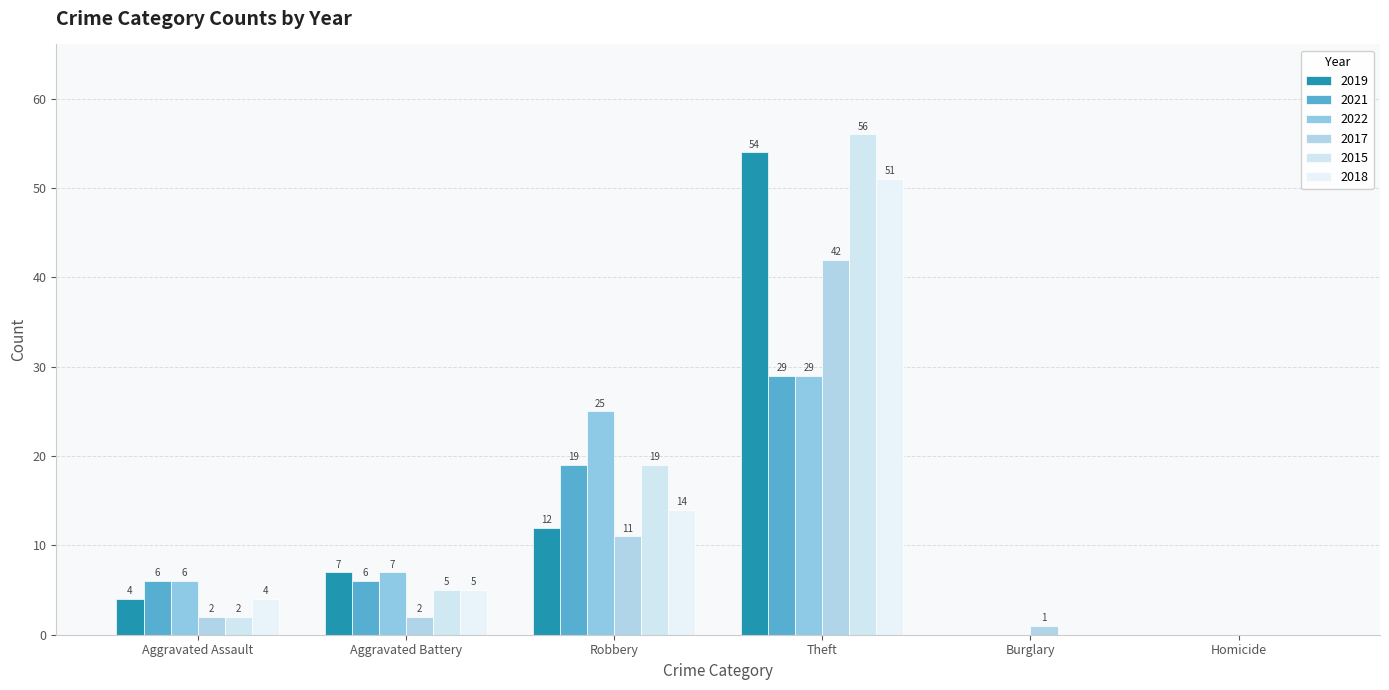

What position from the right is Theft?

3